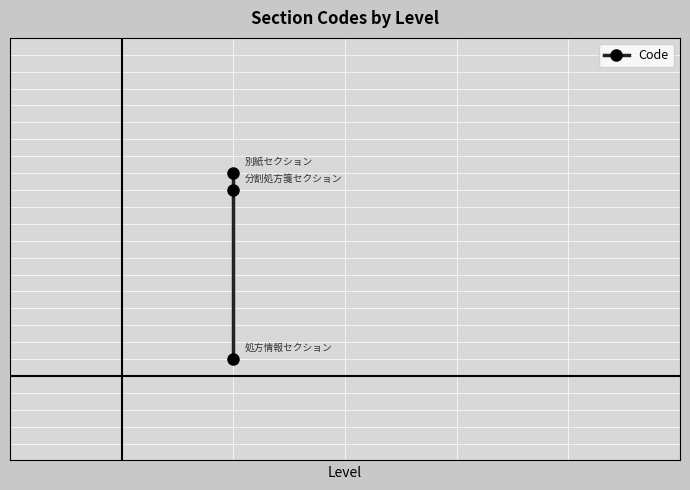

What is the ratio of the value at 2 to the value at 0?

12.0